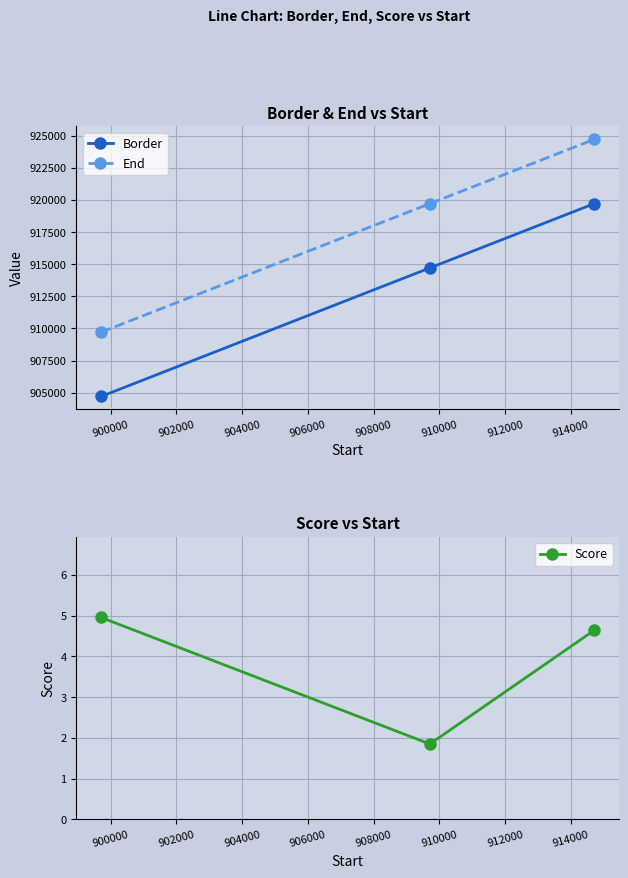

What is the maximum value for Score?

5.0